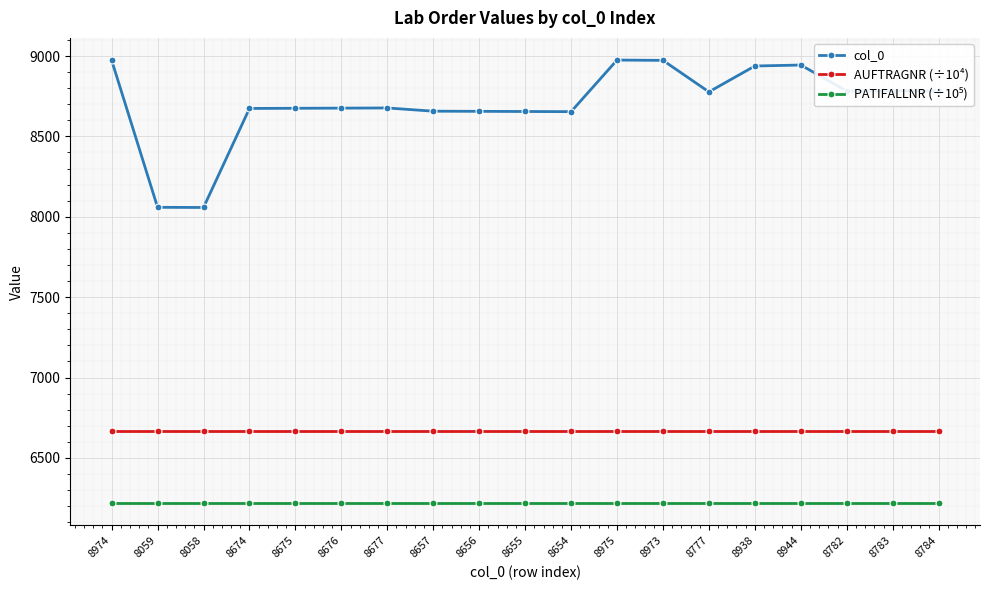

Is it true that col_0 equals 4615.8 at 8674?

False